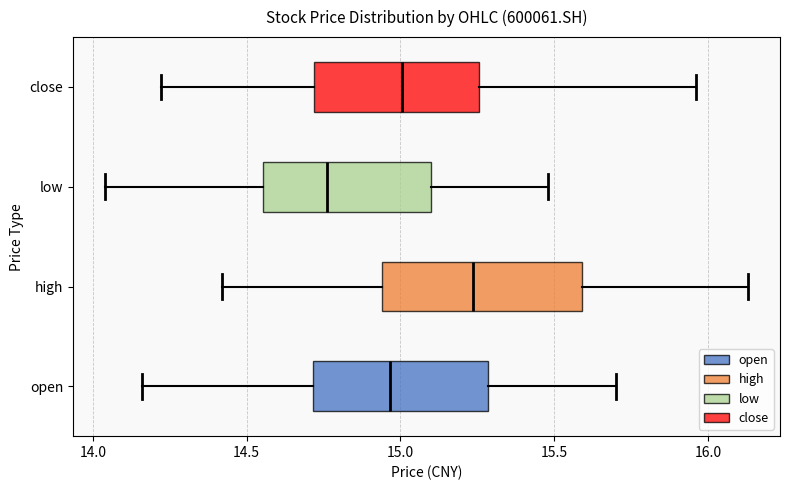

Reading bottom to top, transcribe this box plot: for each box, give where its median line is, the range the box spans, and where its two whiskers end, as read against the x-axis. The values are not printed on the chart, so give them approximately, as read against the axis.

open: median 14.95, box 14.70 to 15.30, whiskers 14.15 to 15.70
high: median 15.25, box 14.95 to 15.60, whiskers 14.40 to 16.15
low: median 14.75, box 14.55 to 15.10, whiskers 14.05 to 15.50
close: median 15.00, box 14.70 to 15.25, whiskers 14.20 to 15.95